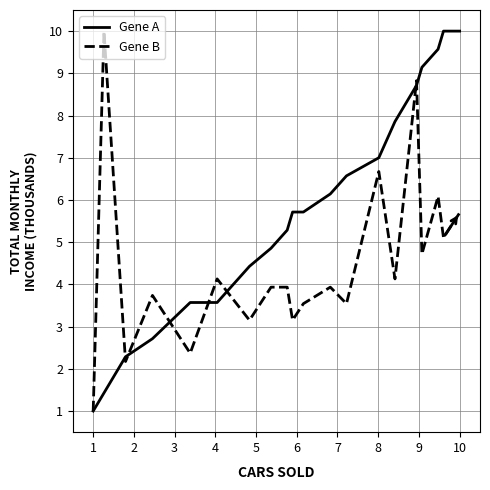

At how many categories does at least one series exceed 3?

18